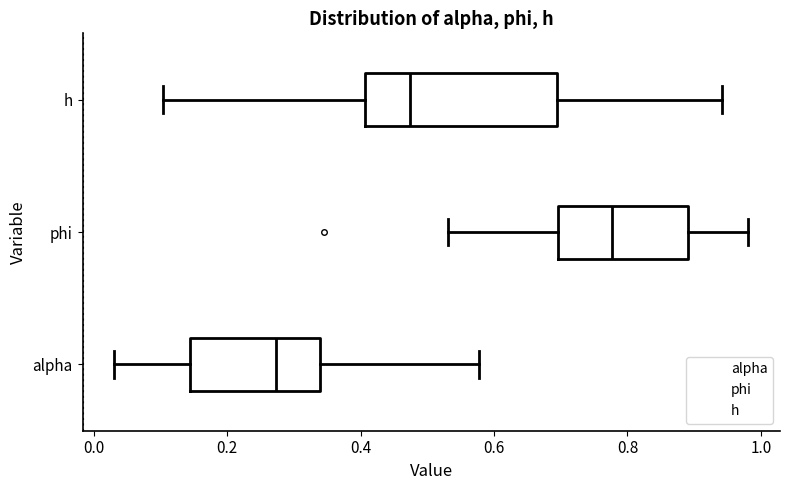

Comparing the boxes themselves (not the whiskers), which one is the widest?

h